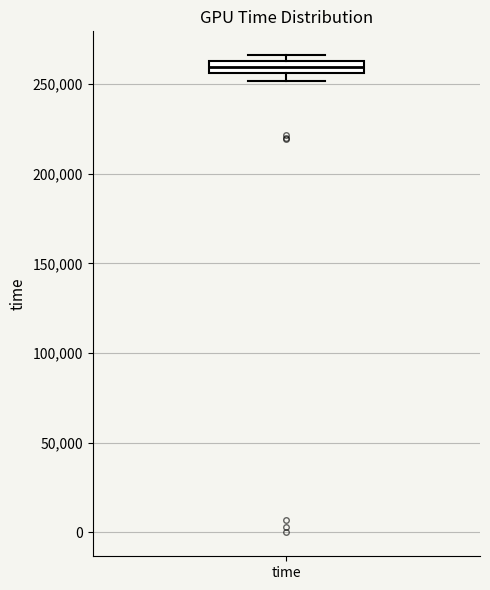

Where is the lower edge of the box for time on the y-axis? The values are not printed on the chart, so give them approximately, as read against the axis.

255000